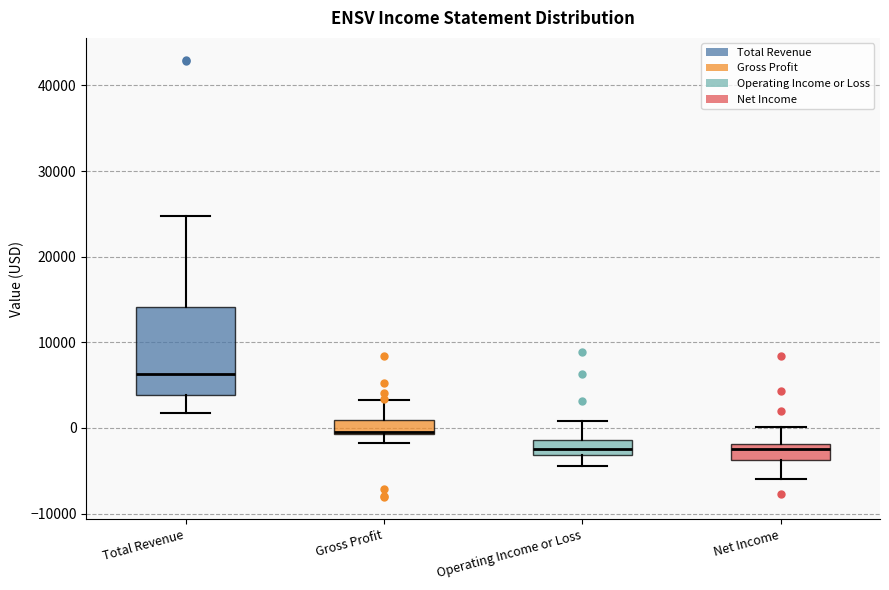

Which box is the tallest, from its lower edge to its upper edge?

Total Revenue